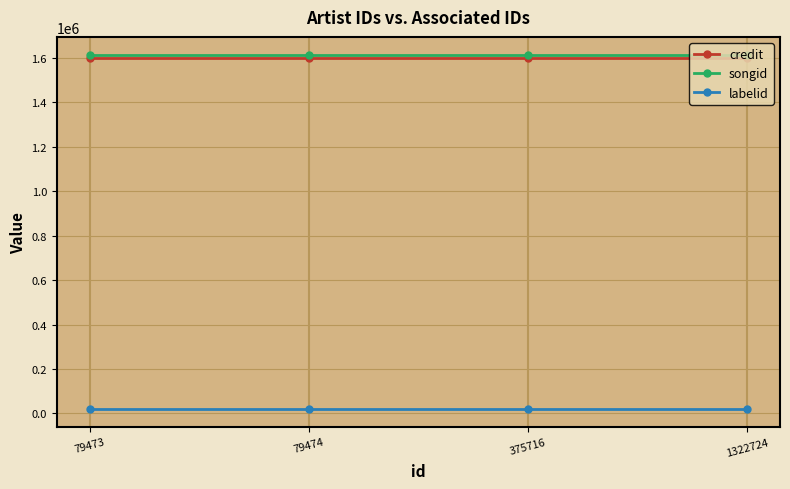

Is the value of credit at 375716 greater than the value of labelid at 1322724?

Yes